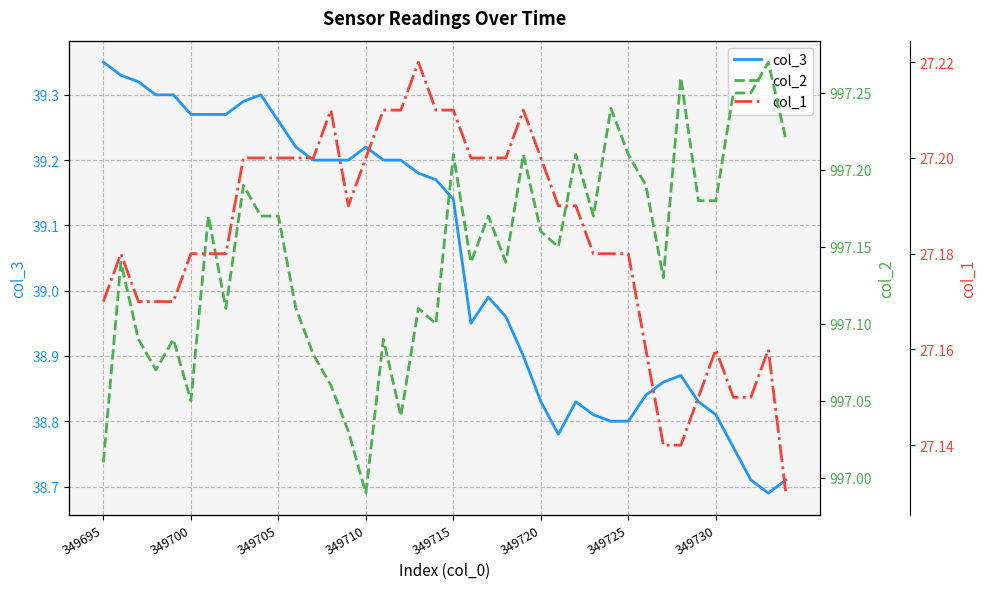

What is the value of the col_2 point at the 39th from the left?

997.3